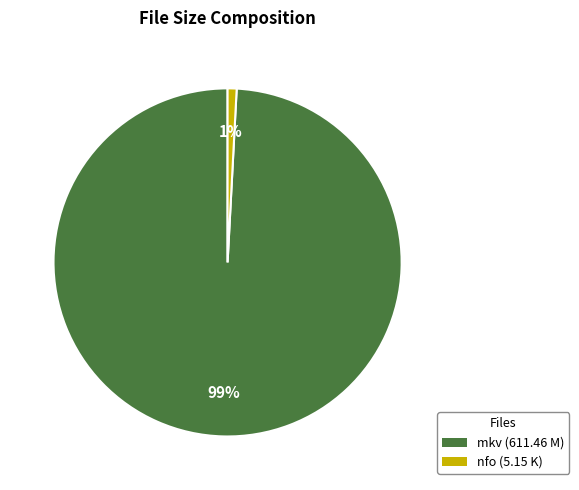

Which category has the biggest portion of the pie?

mkv (611.46 M)